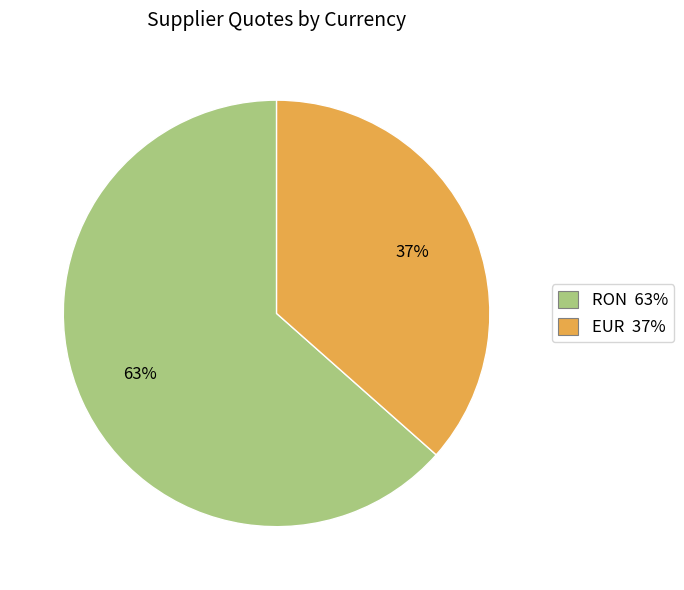

How many segments does this pie chart have?

2